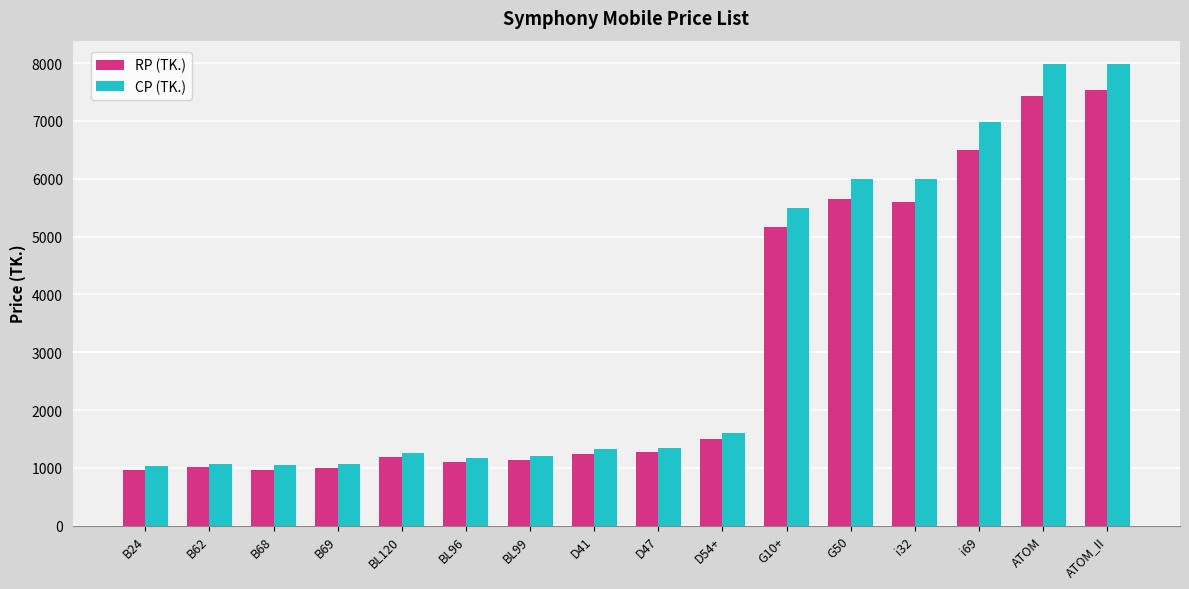

Is it true that RP (TK.) equals 1500 at D54+?

True